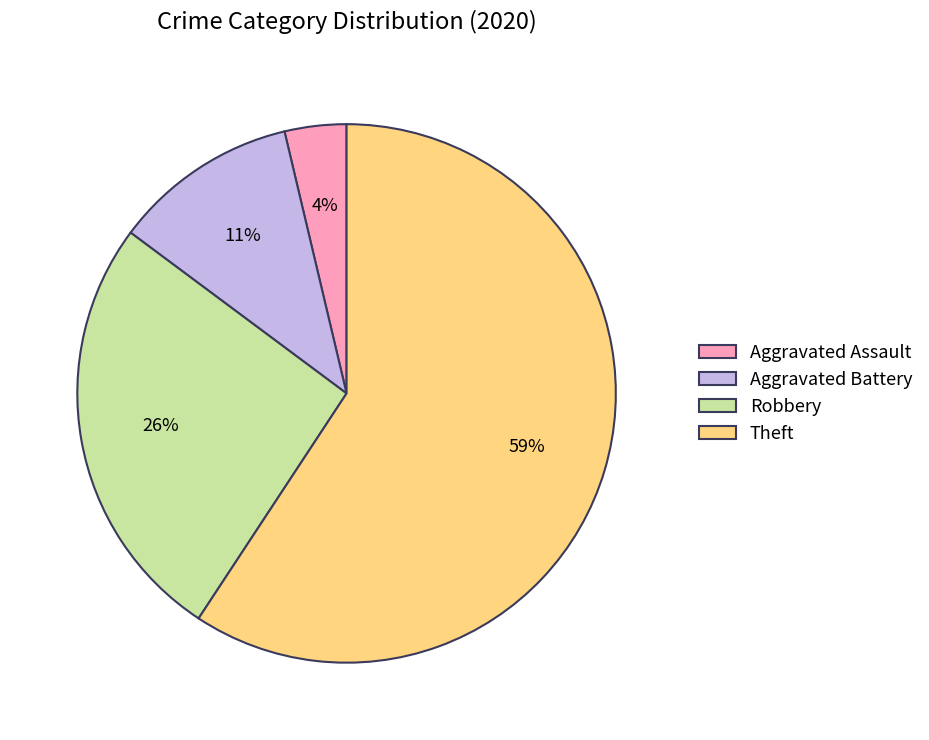

To the nearest percent, what portion does Aggravated Assault represent?

4%